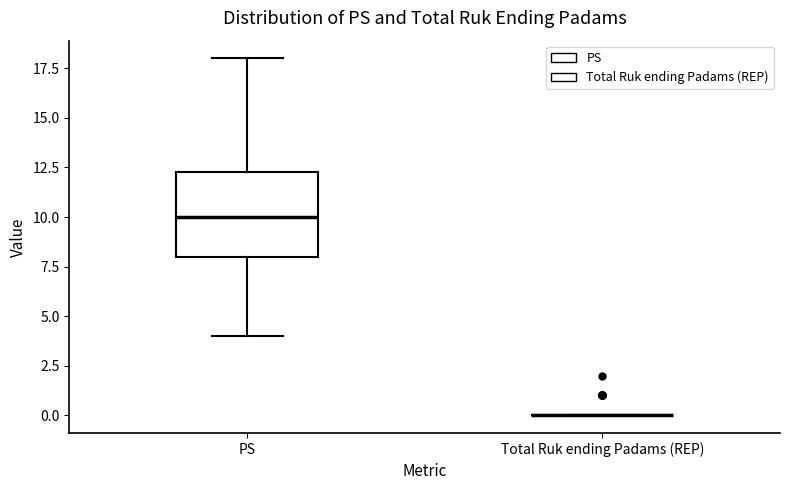

Reading left to right, transcribe this box plot: for each box, give where its median line is, the range the box spans, and where its two whiskers end, as read against the y-axis. The values are not printed on the chart, so give them approximately, as read against the axis.

PS: median 10.0, box 8.0 to 12.5, whiskers 4.0 to 18.0
Total Ruk ending Padams (REP): box collapsed to a line at 0.0, whiskers 0.0 to 0.0